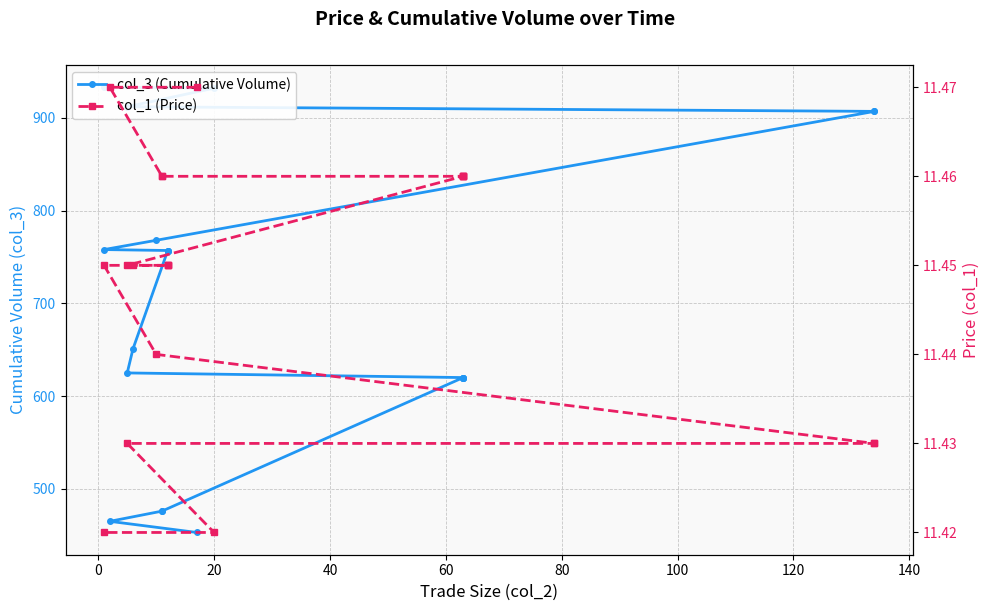

Rank the series by their average value, from lowest to highest.

col_1 (Price), col_3 (Cumulative Volume)